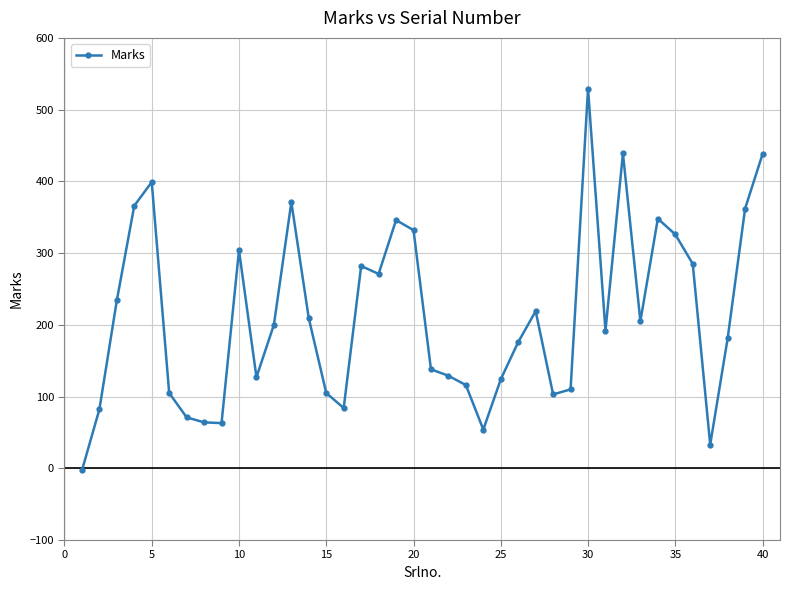

How many points are higher than both their immediate neighbors (excluding endpoints)?

9